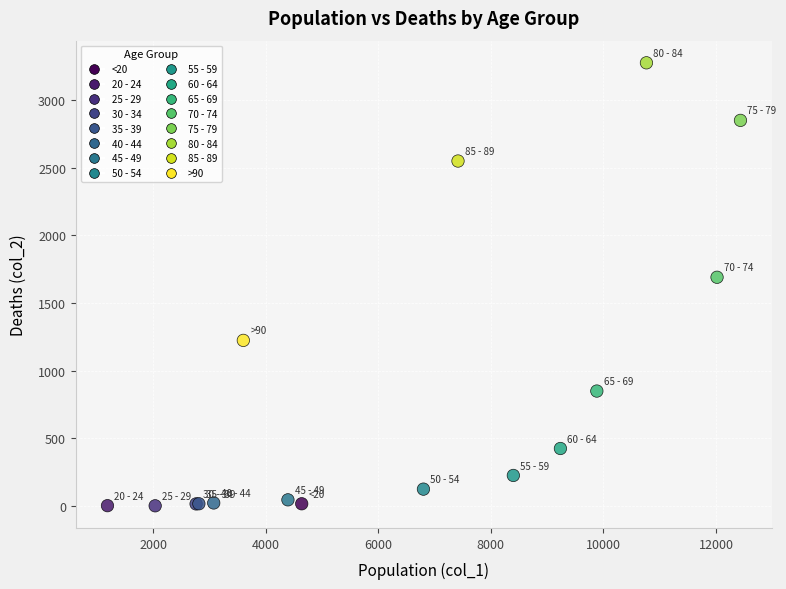

What Y value in the scatter plot is closest to 1638?

1690